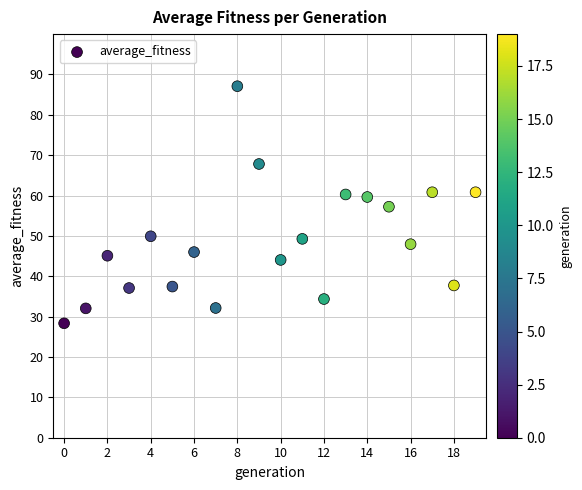

What is the range of Y values (max minus min)?

58.7